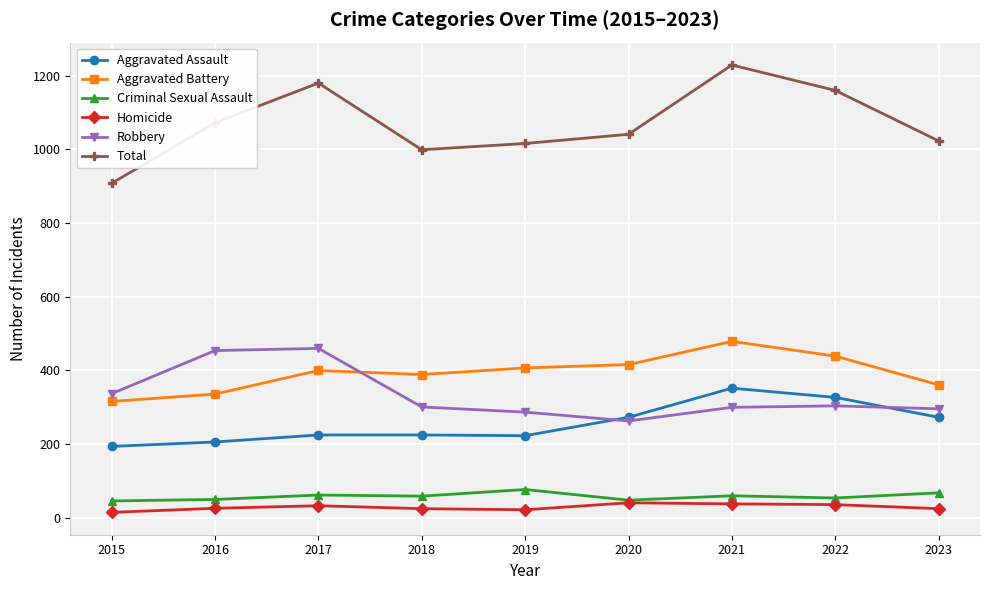

Which series changed the most between 2018 and 2021?

Total